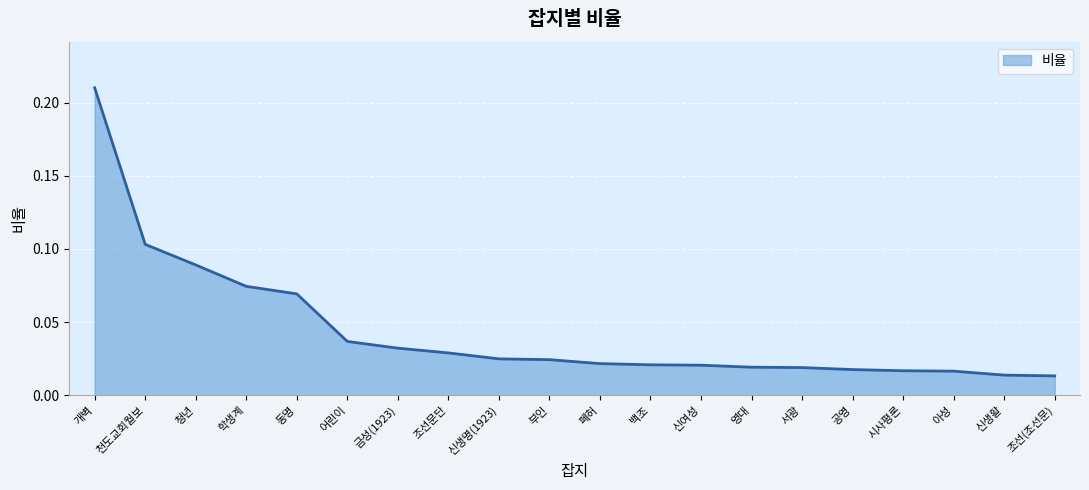

List the labels in order of value, smallest first.

조선(조선문), 신생활, 아성, 시사평론, 공영, 서광, 영대, 신여성, 백조, 폐허, 부인, 신생명(1923), 조선문단, 금성(1923), 어린이, 동명, 학생계, 청년, 천도교회월보, 개벽